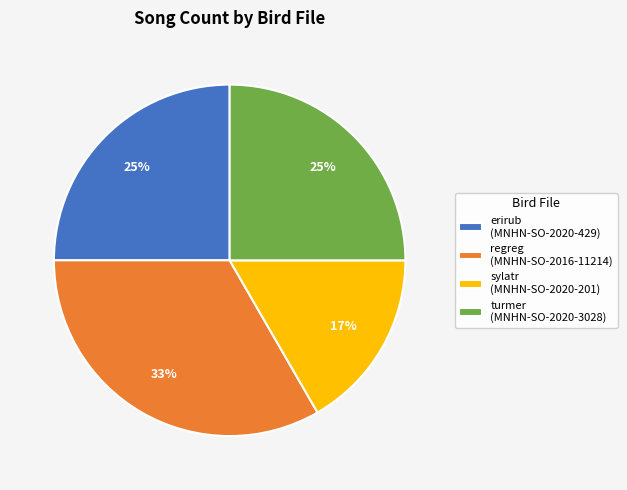

Combined, do regreg (MNHN-SO-2016-11214) and erirub (MNHN-SO-2020-429) account for over 50%?

Yes